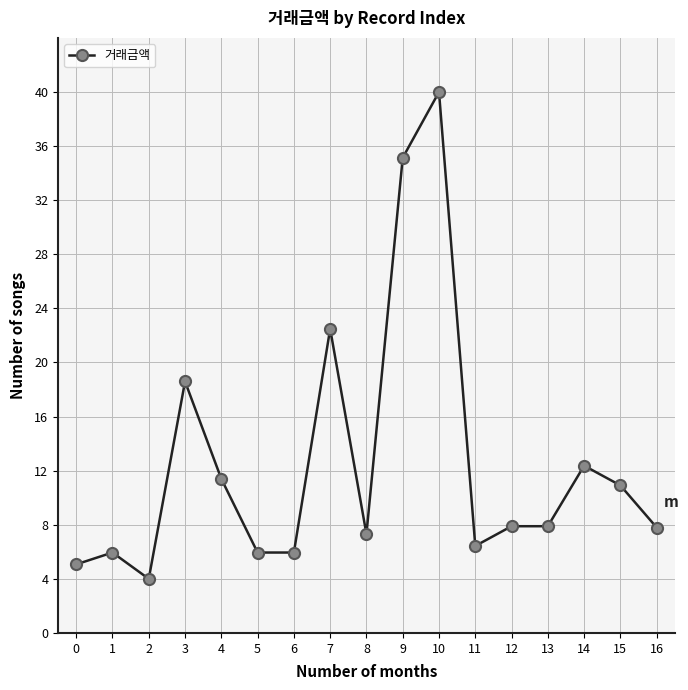

The value at 13 is 4.2. True or false?

False